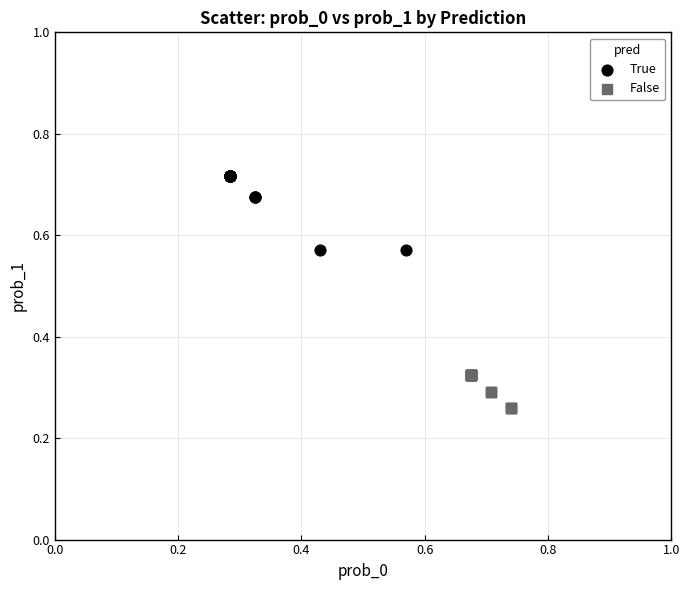

What are all the series names shown in the legend?

True, False